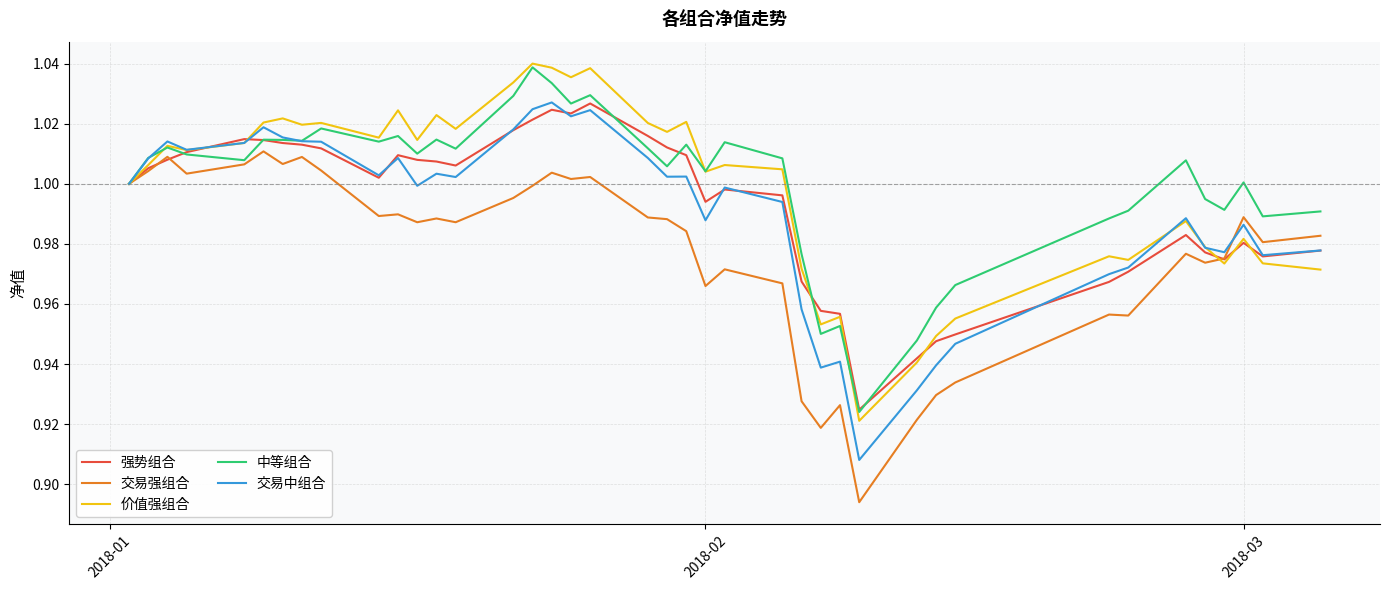

Is this an area chart (filled region under the line)?

No